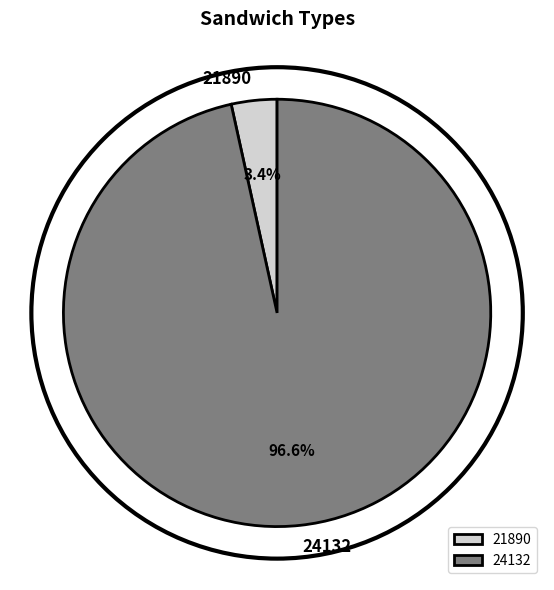

Which category has the biggest portion of the pie?

24132